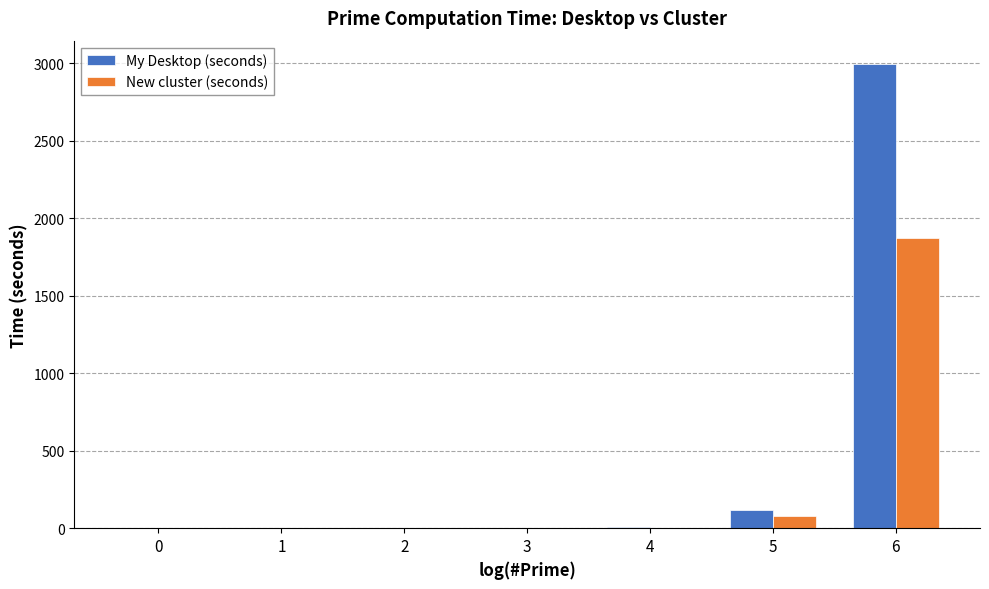

Are the bars horizontal?

No